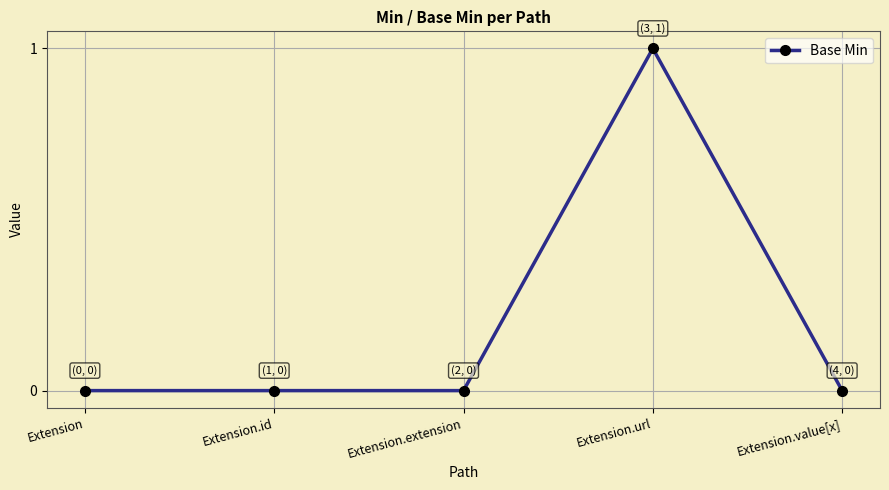

Between Extension.id and Extension.url, which is larger?

Extension.url